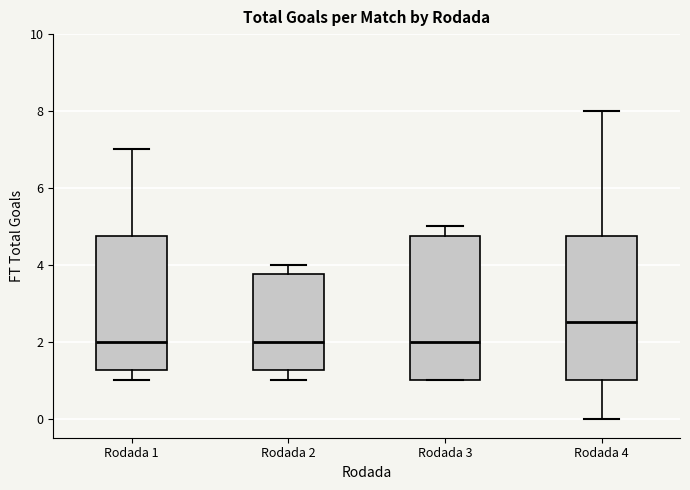

Which box has the highest median line?

Rodada 4